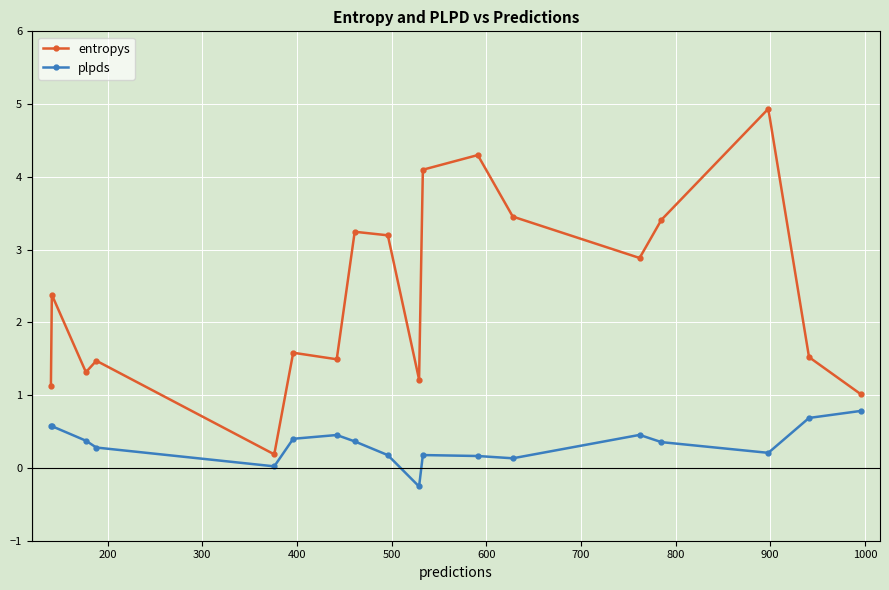

Which series has the largest range (max minus min)?

entropys